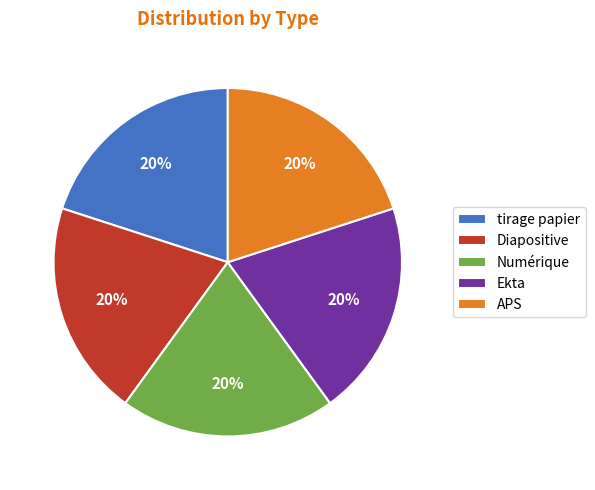

Approximately how many times larger is the value at tirage papier compared to Diapositive?

1.0